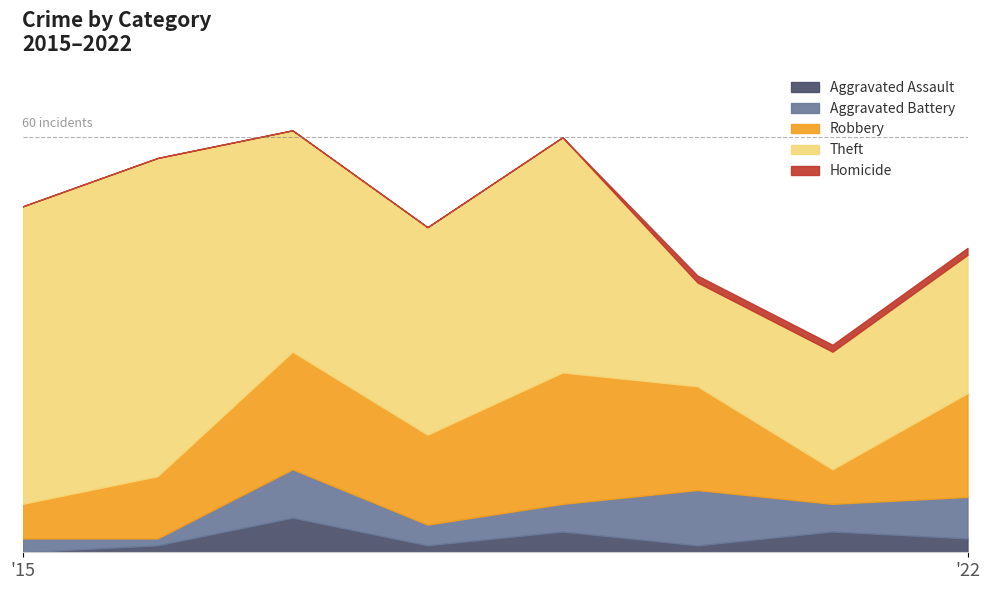

How many lines are shown in the chart?

5